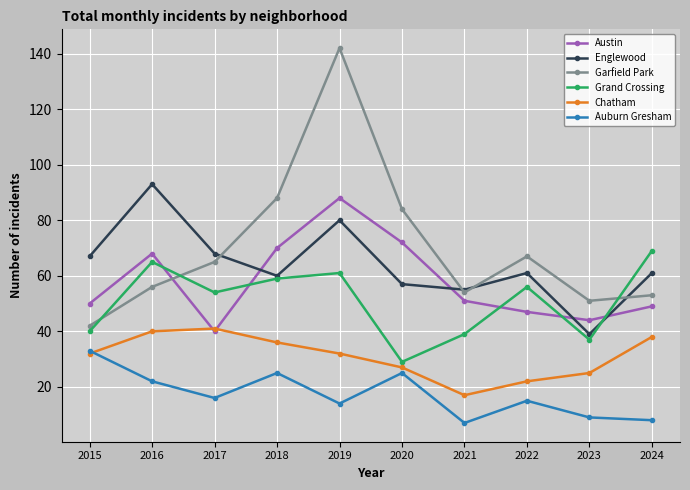

At which category does Austin reach its first local peak?

2016